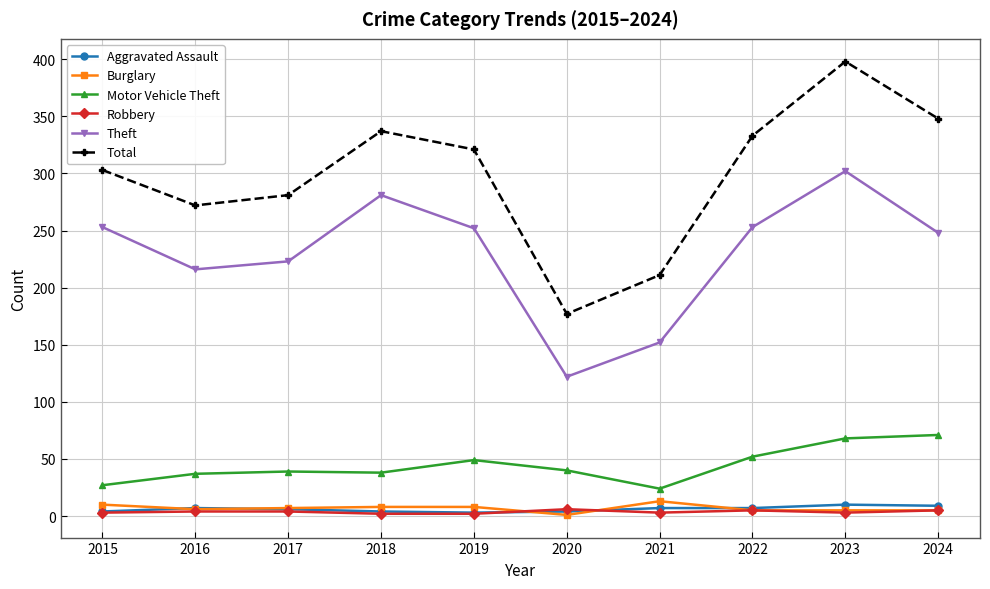

At which category is the sum across all series the highest?

2023